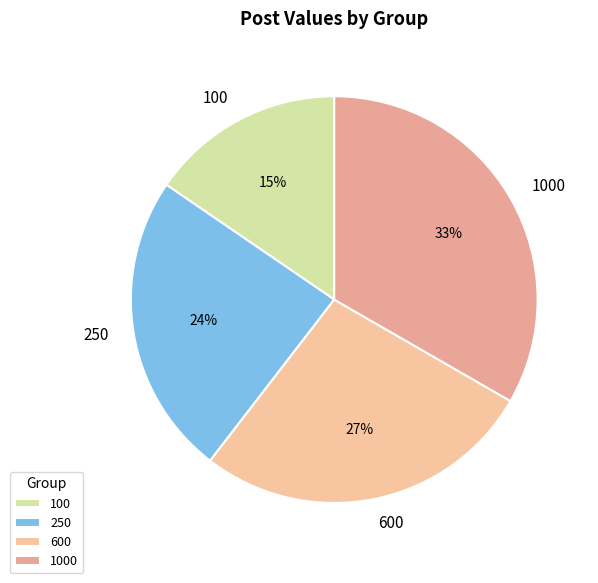

To the nearest percent, what is the average slice percentage?

25%